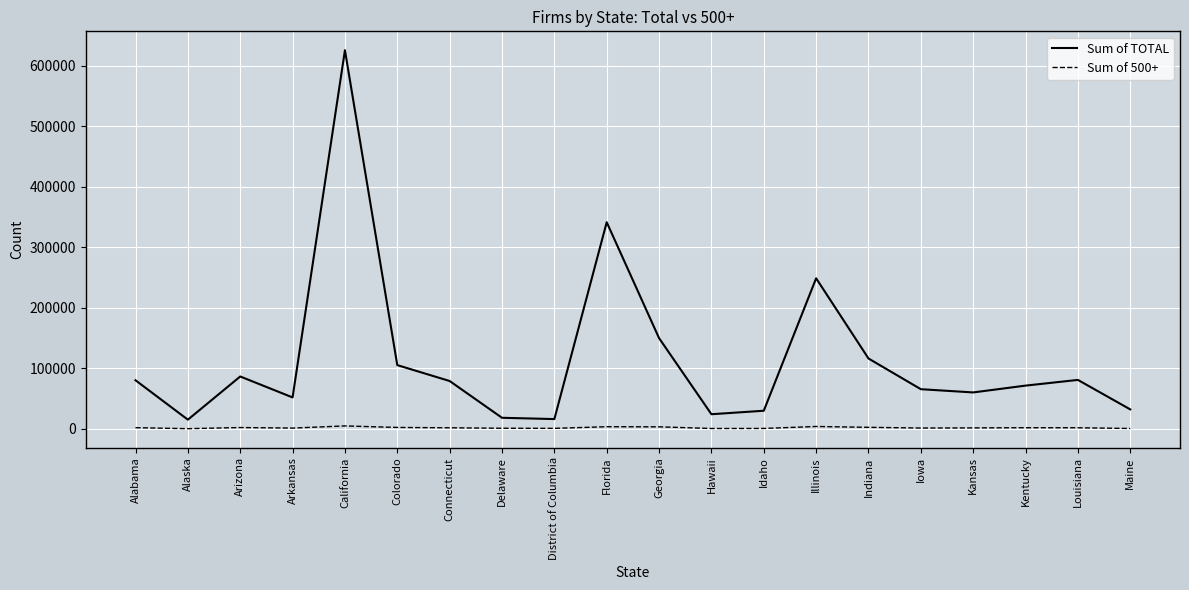

Is the value of Sum of TOTAL at Alaska greater than the value of Sum of 500+ at Kansas?

Yes